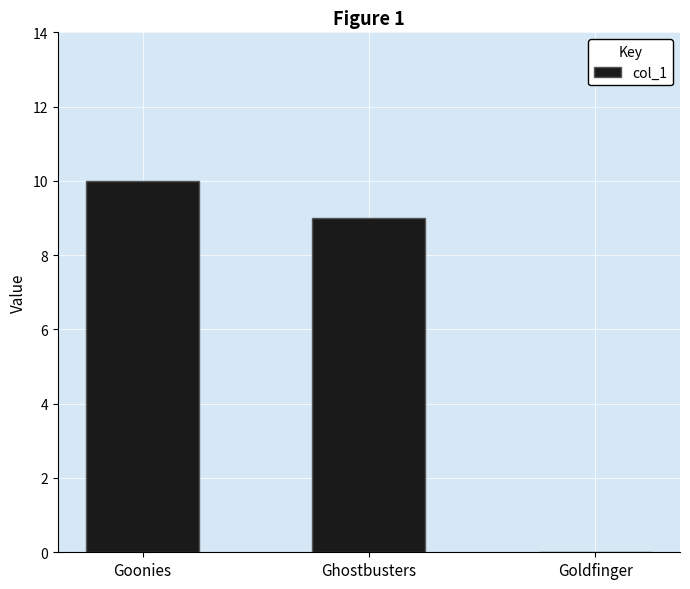

What is the difference between the values at Goonies and Ghostbusters?

1